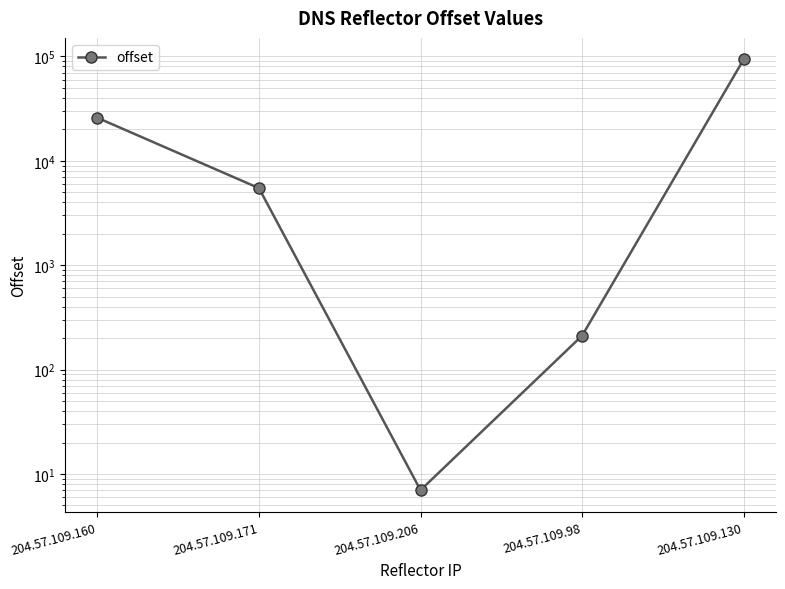

At which label does the data first exceed 5464?

204.57.109.160